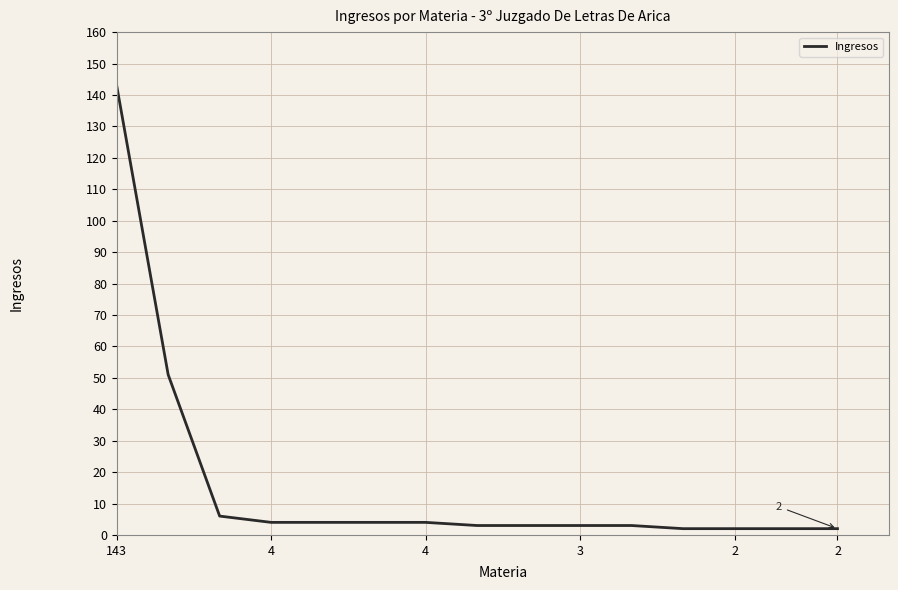

How many values are below 3?

4